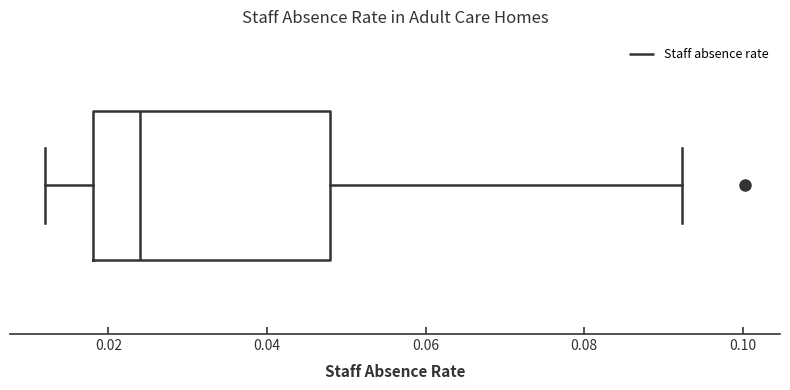

Transcribe this box plot: give where the median line is, the range the box spans, and where the two whiskers end, as read against the x-axis. The values are not printed on the chart, so give them approximately, as read against the axis.

median 0.024, box 0.018 to 0.048, whiskers 0.012 to 0.092